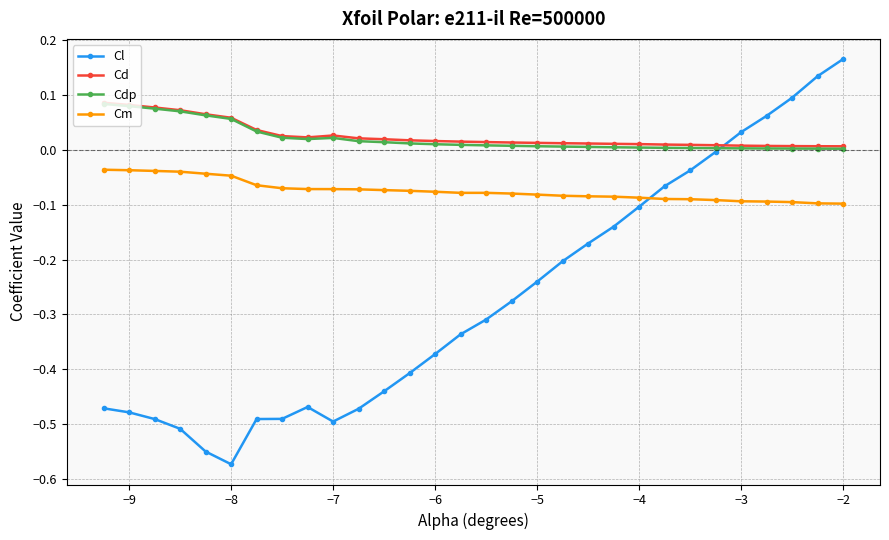

In Cdp, how many points are lower than both neighbors (excluding endpoints)?

1